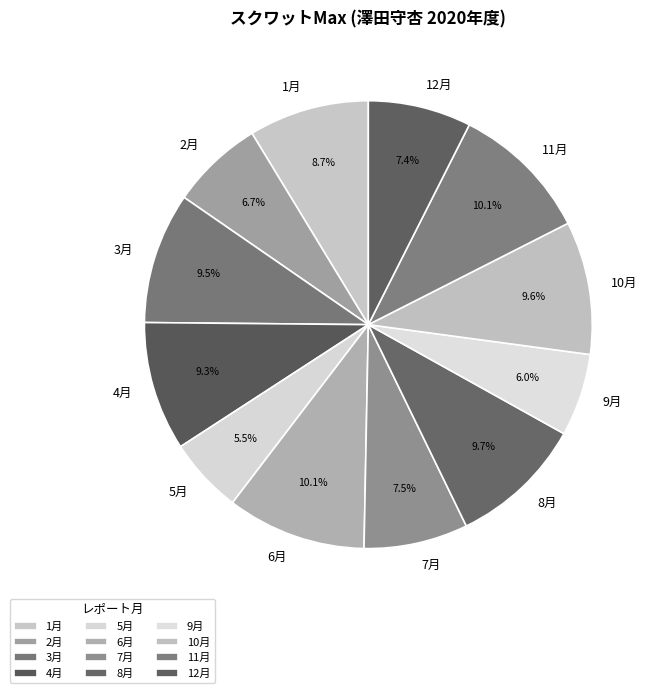

Between 9月 and 8月, which is larger?

8月